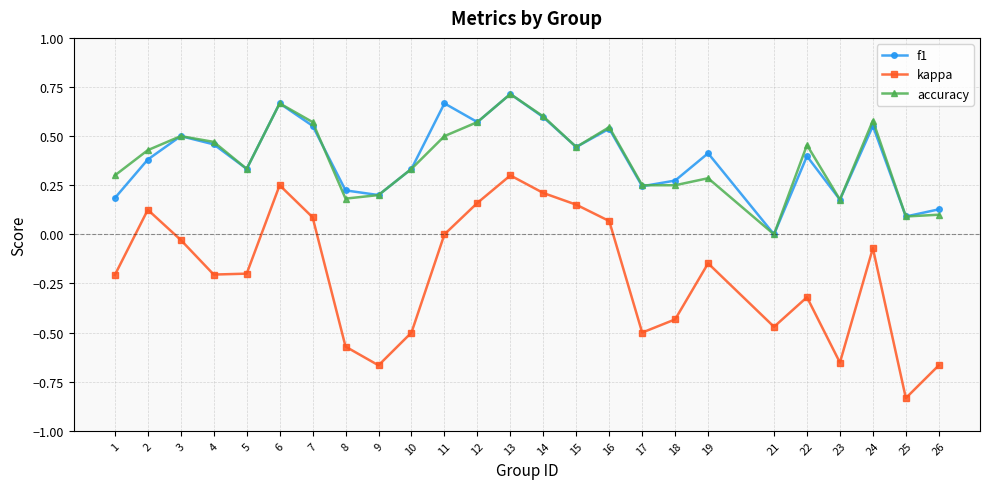

Is it true that kappa equals -0.2 at 4?

True